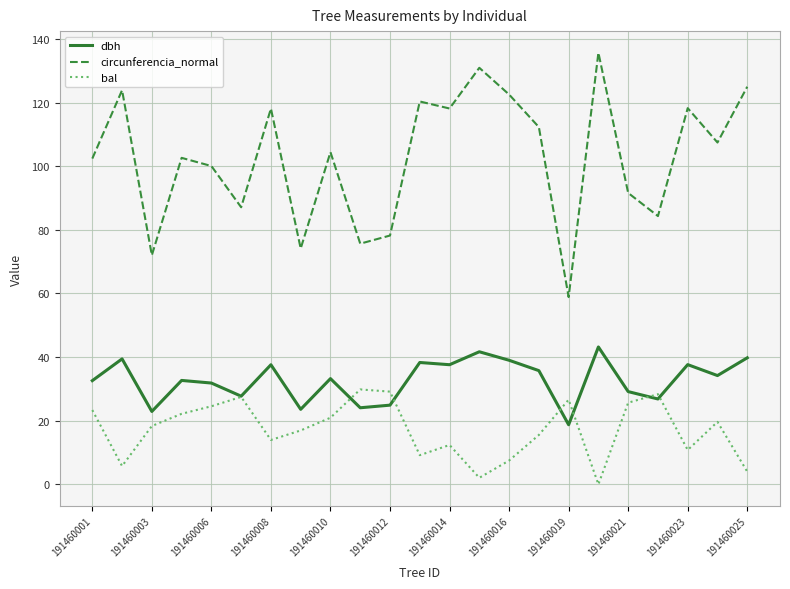

How many values in bal are above zero?

22